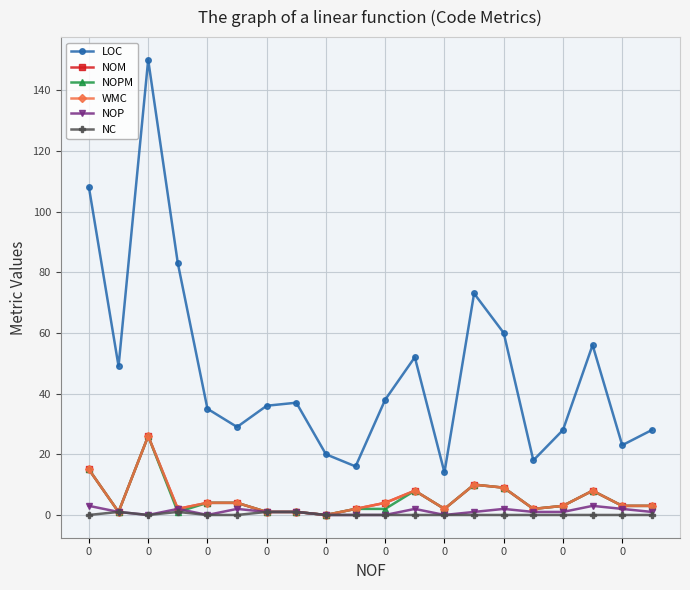

Count the number of categories in the chart.

20